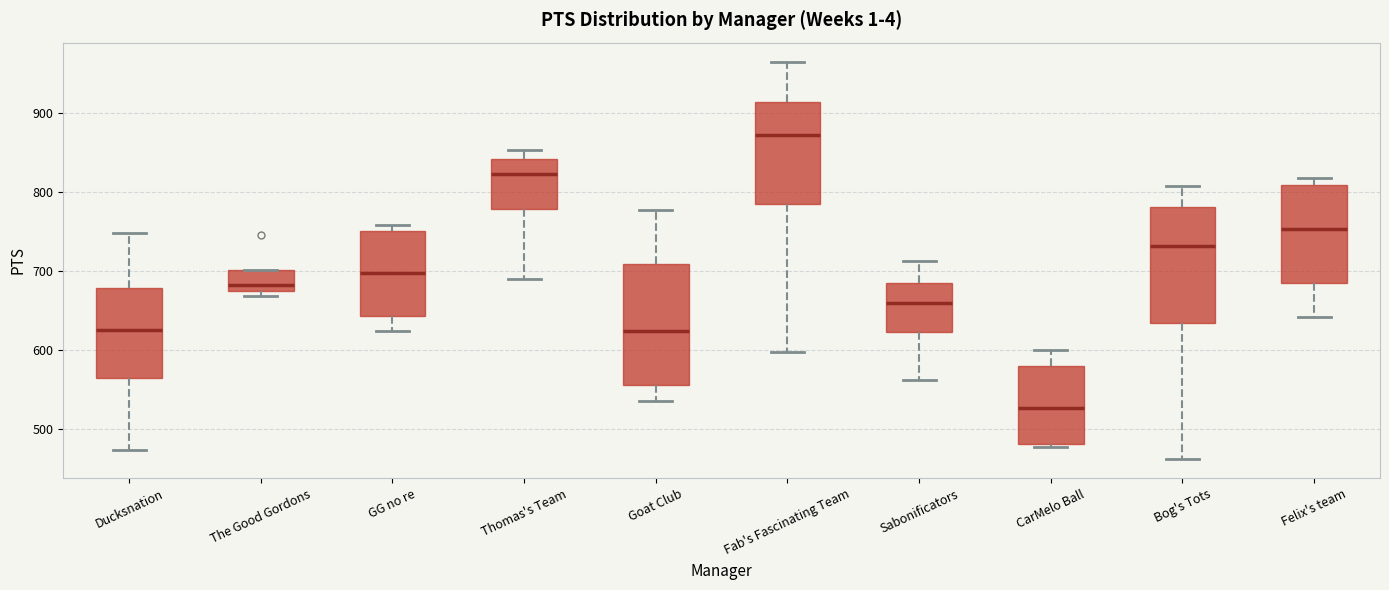

Reading left to right, read every box against the y-axis: the position of its median line, the range the box covers, and the ends of its whiskers. The values are not printed on the chart, so give them approximately, as read against the axis.

Ducksnation: median 620, box 560 to 680, whiskers 470 to 750
The Good Gordons: median 680, box 670 to 700, whiskers 670 (just below the box's lower edge) to 700
GG no re: median 700, box 640 to 750, whiskers 620 to 760
Thomas's Team: median 820, box 780 to 840, whiskers 690 to 850
Goat Club: median 620, box 560 to 710, whiskers 540 to 780
Fab's Fascinating Team: median 870, box 780 to 910, whiskers 600 to 960
Sabonificators: median 660, box 620 to 680, whiskers 560 to 710
CarMelo Ball: median 530, box 480 to 580, whiskers 480 (just below the box's lower edge) to 600
Bog's Tots: median 730, box 630 to 780, whiskers 460 to 810
Felix's team: median 750, box 680 to 810, whiskers 640 to 820